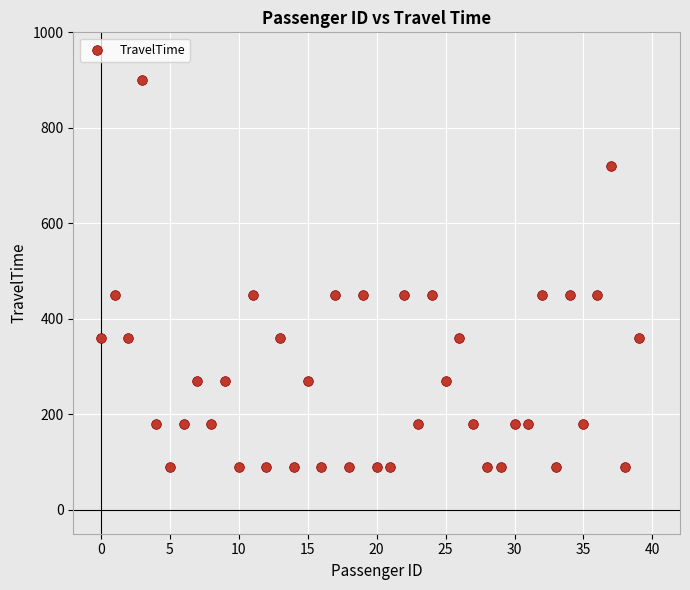

What is the range of Y values (max minus min)?

810.0